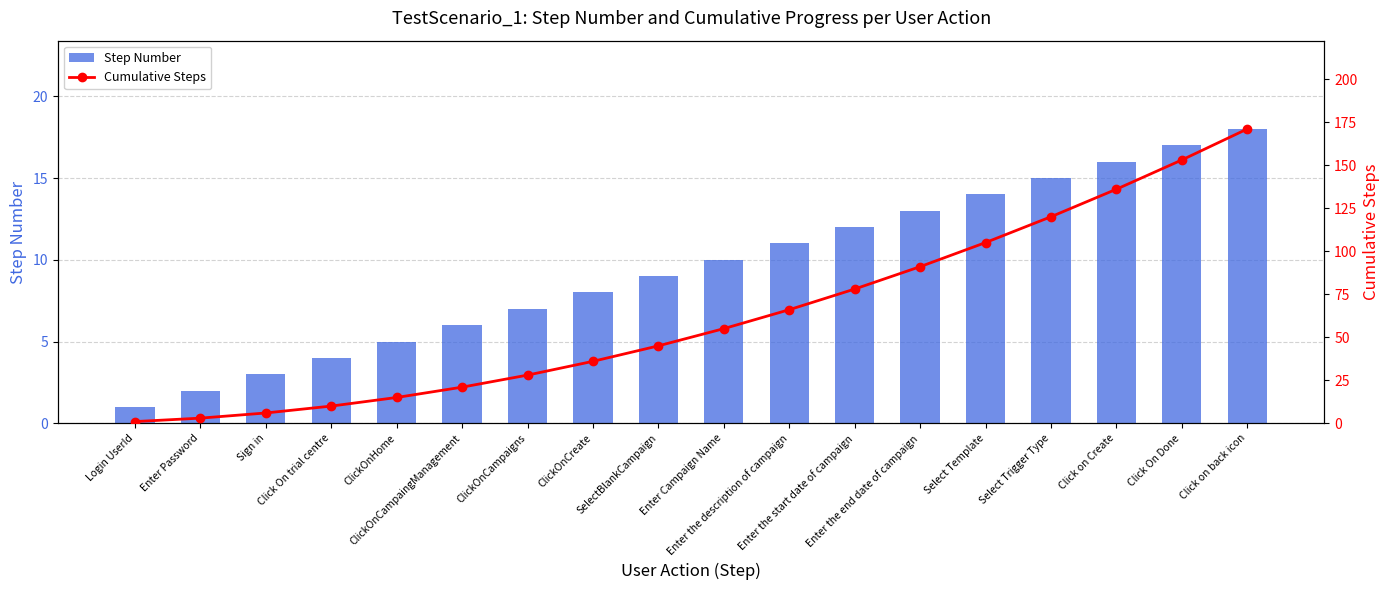

What is the difference between the Step Number values at Click On trial centre and Select Template?

10